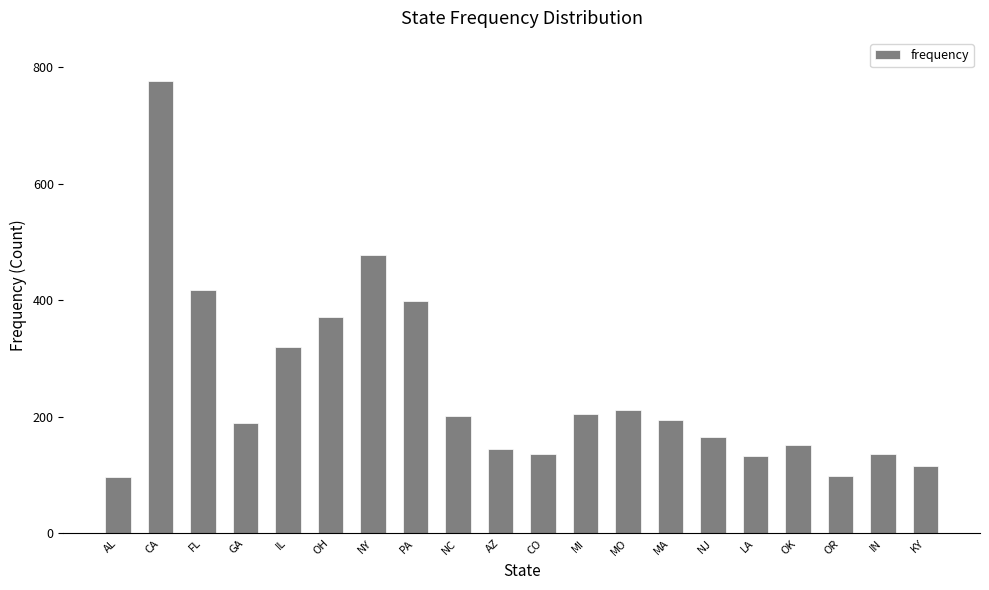

Which label corresponds to the largest value in the chart?

CA